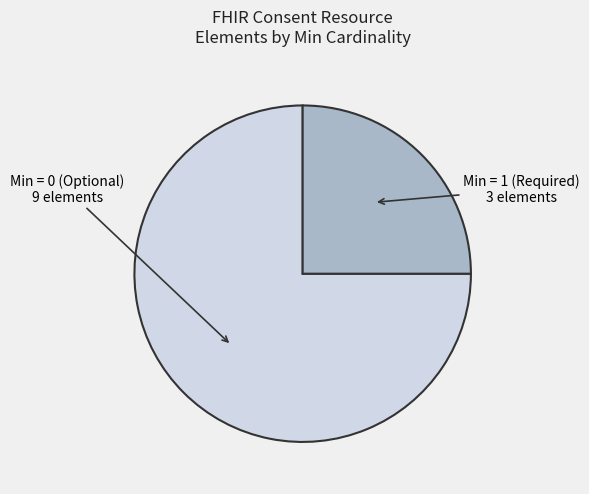

Does any single category account for the majority?

Yes